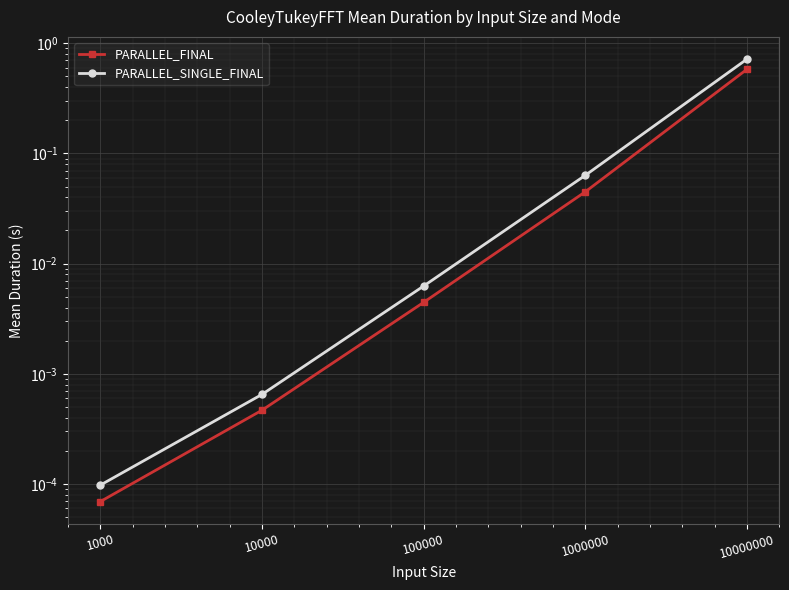

True or false: PARALLEL_SINGLE_FINAL and PARALLEL_FINAL cross at least once.

False